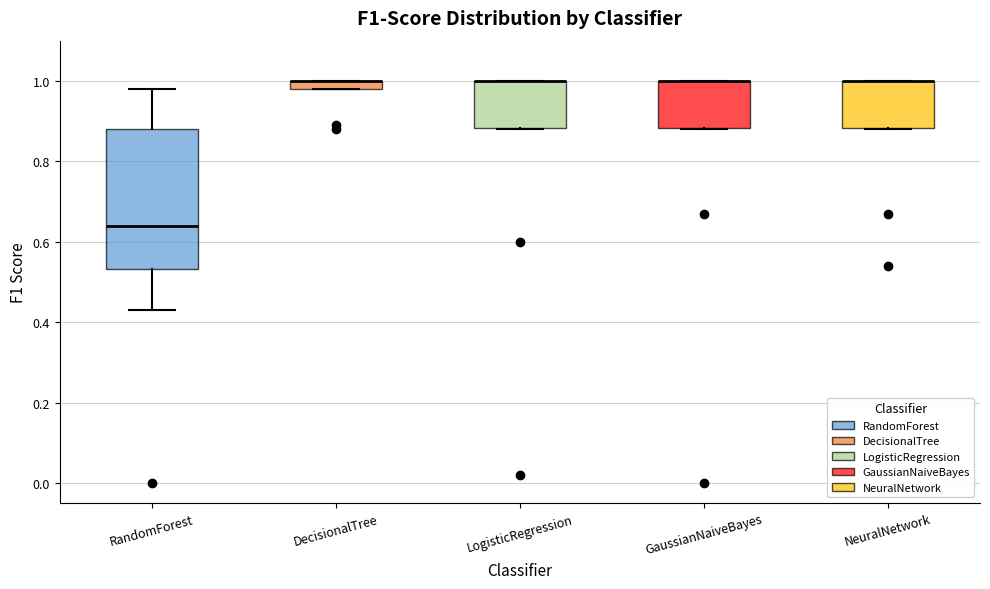

Which box is the tallest, from its lower edge to its upper edge?

RandomForest